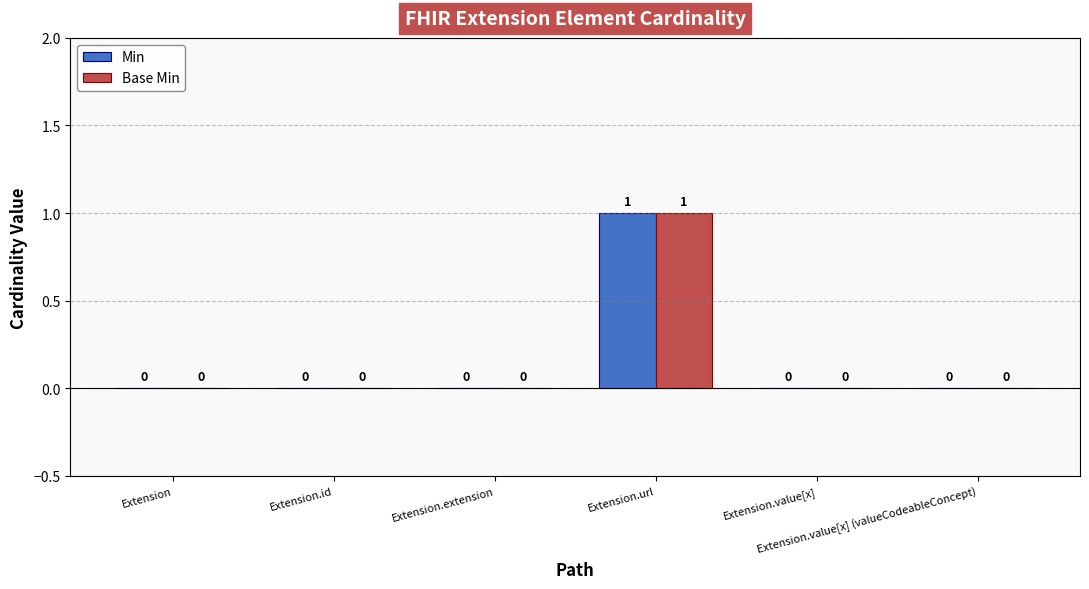

Is it true that Base Min equals 0 at Extension.value[x]?

True